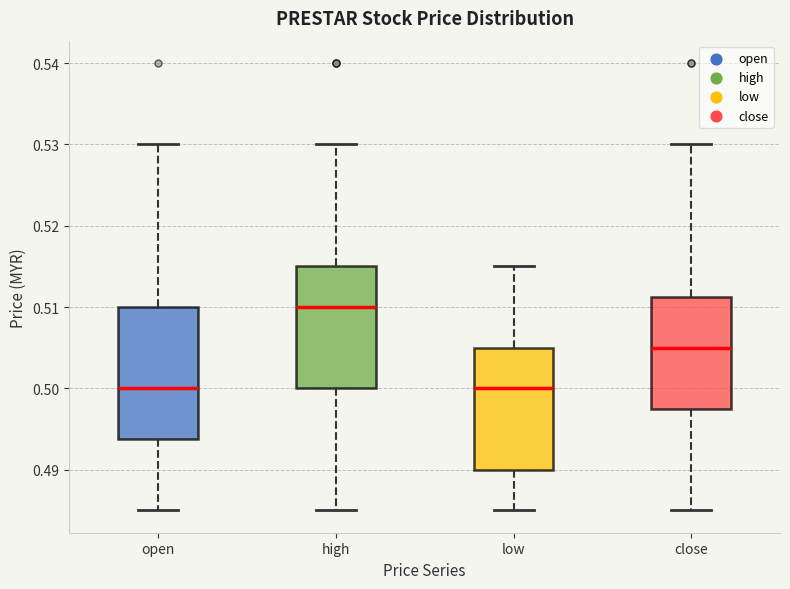

Reading left to right, read every box against the y-axis: the position of its median line, the range the box covers, and the ends of its whiskers. The values are not printed on the chart, so give them approximately, as read against the axis.

open: median 0.500, box 0.494 to 0.510, whiskers 0.485 to 0.530
high: median 0.510, box 0.500 to 0.515, whiskers 0.485 to 0.530
low: median 0.500, box 0.490 to 0.505, whiskers 0.485 to 0.515
close: median 0.505, box 0.498 to 0.511, whiskers 0.485 to 0.530